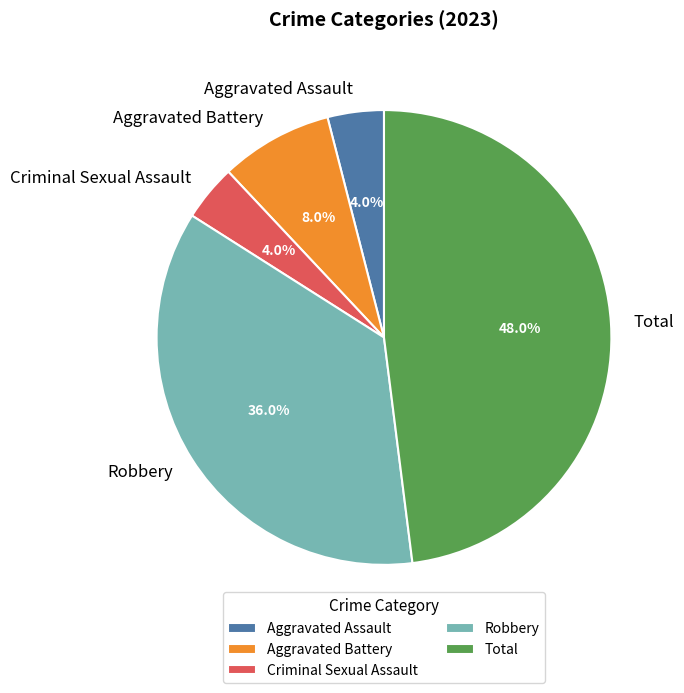

Which has a higher value, Criminal Sexual Assault or Robbery?

Robbery